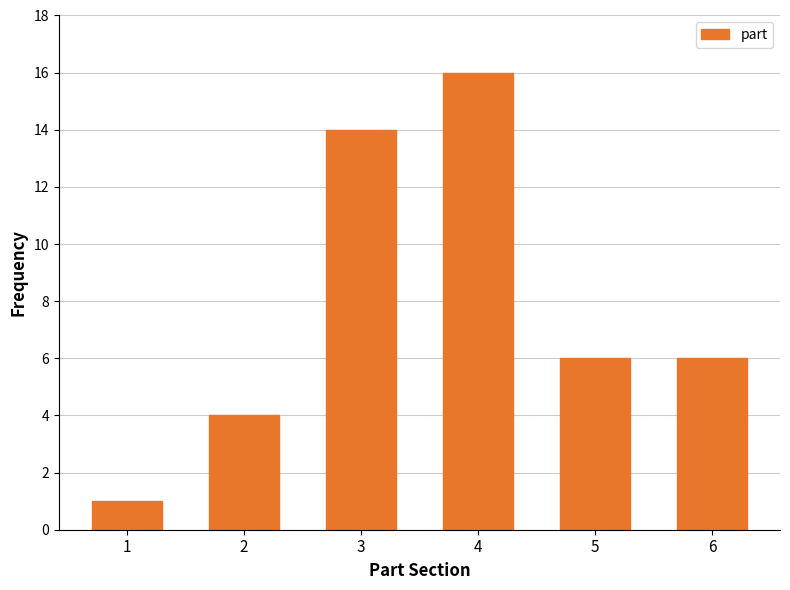

Reading right to left, extract all data points from this chart.

6	6	16	14	4	1